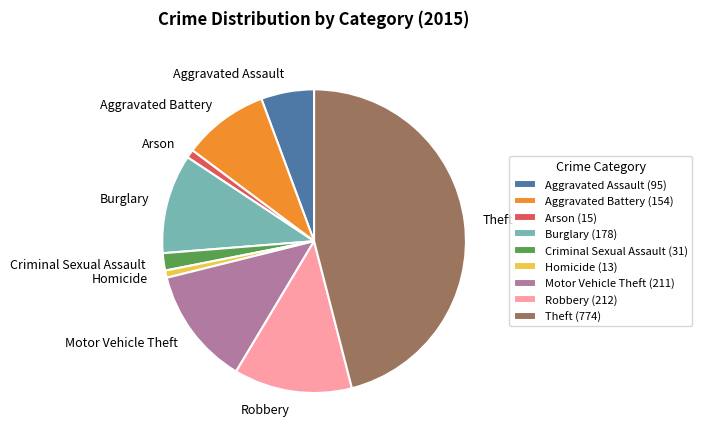

Is the sum of Criminal Sexual Assault and Burglary greater than half?

No